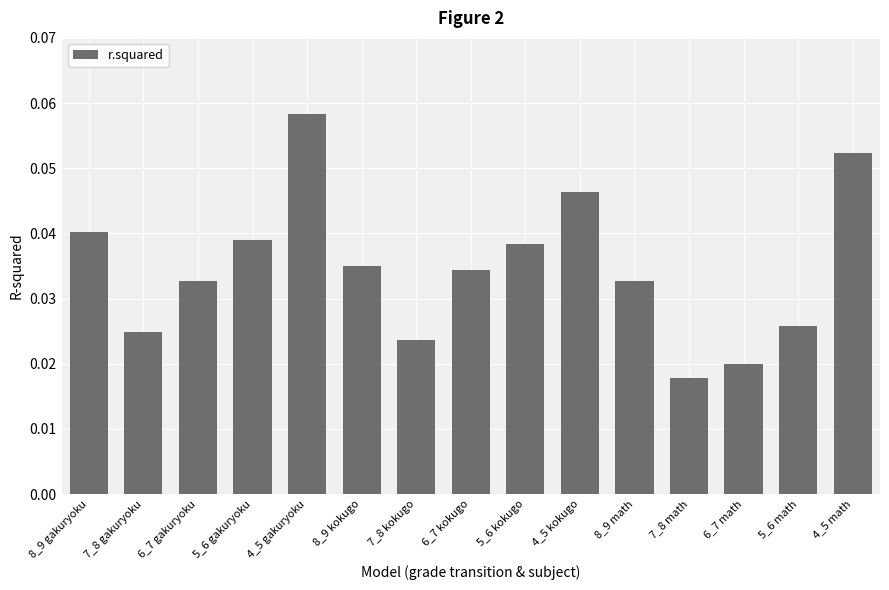

What is the sum of all values?

0.5